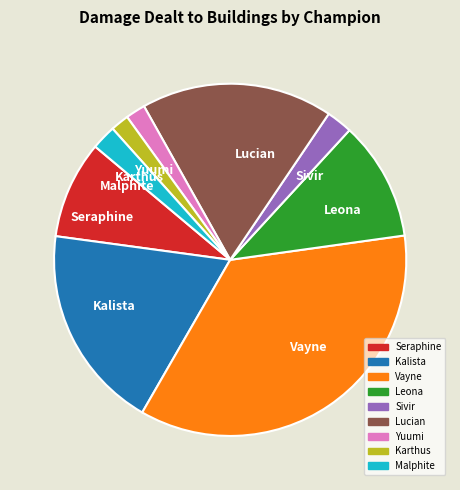

Count the number of slices in the pie.

9